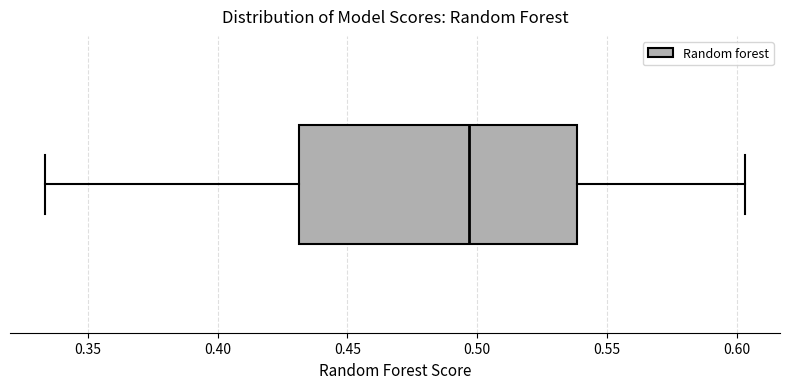

Read this box plot against the x-axis: the position of the median line, the range covered by the box, and the ends of both whiskers. The values are not printed on the chart, so give them approximately, as read against the axis.

median 0.495, box 0.430 to 0.540, whiskers 0.335 to 0.605